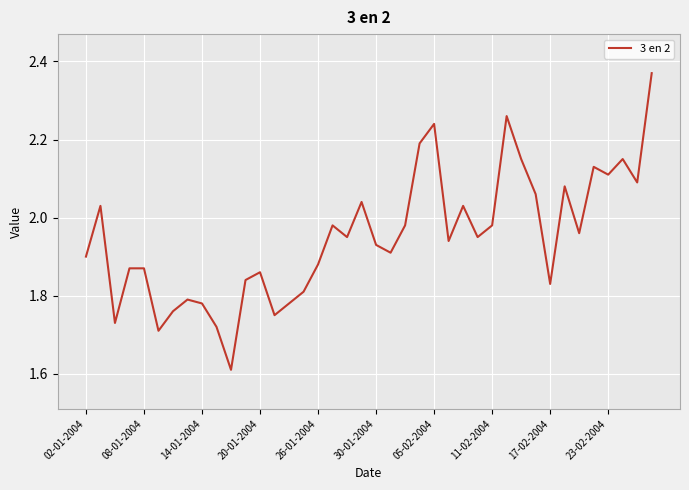

Does the chart display data point markers on the line(s)?

No